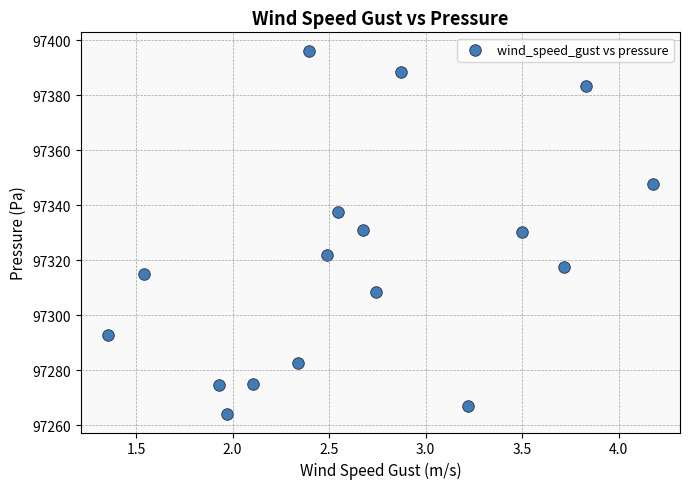

What is the range of X values (max minus min)?

2.8